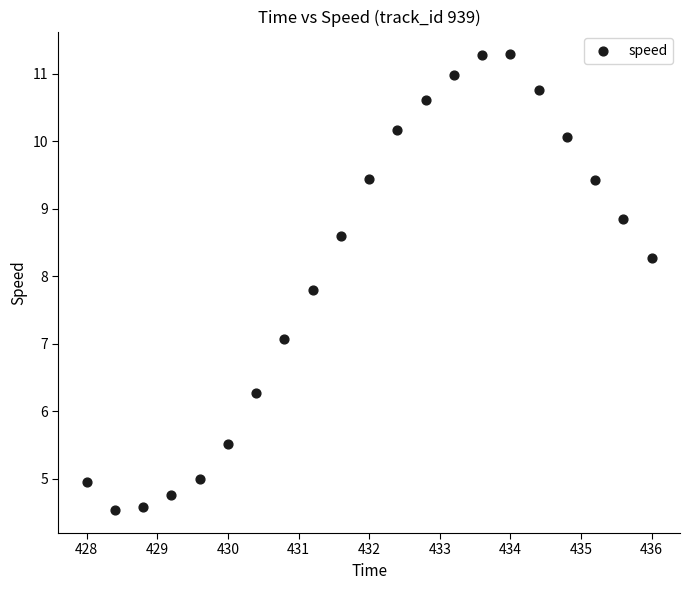

What is the range of X values (max minus min)?

8.0